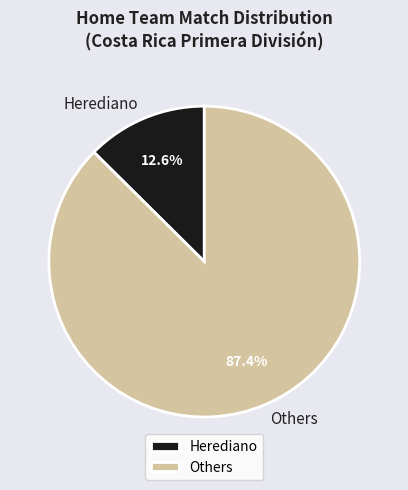

Rank the categories by value from lowest to highest.

Herediano, Others